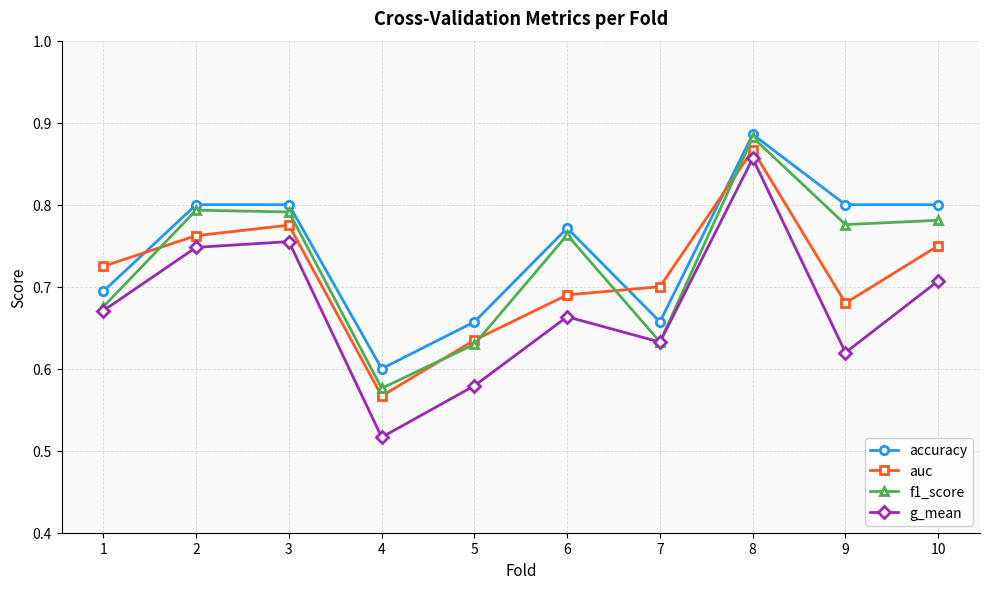

How many categories are shown in the chart?

10